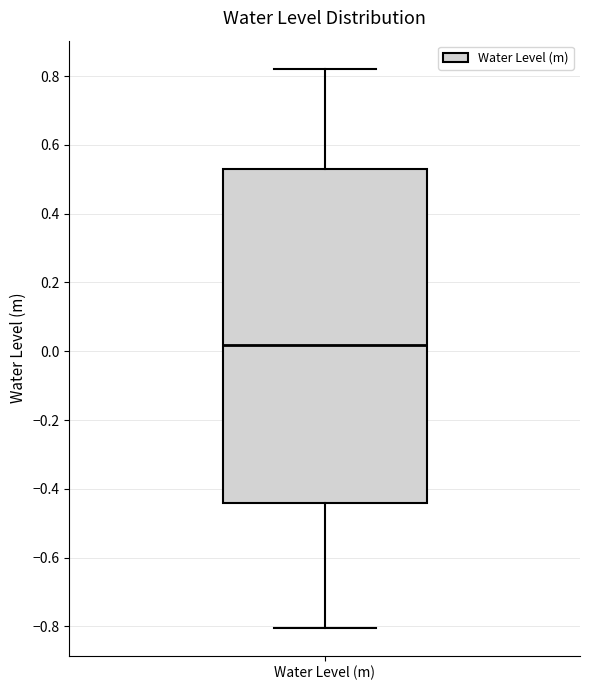

Where does the upper whisker of the box for Water Level (m) end on the y-axis? The values are not printed on the chart, so give them approximately, as read against the axis.

0.82